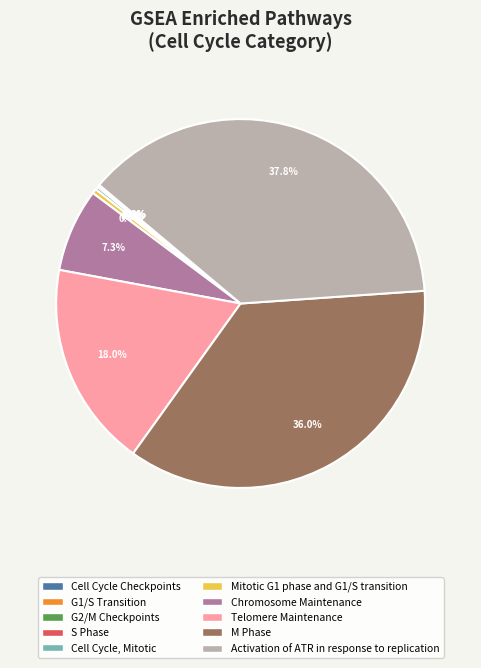

Which slice is the largest?

Activation of ATR in response to replication